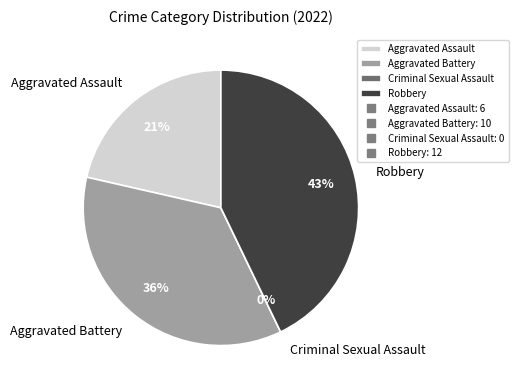

Which category has the smallest portion of the pie?

Criminal Sexual Assault